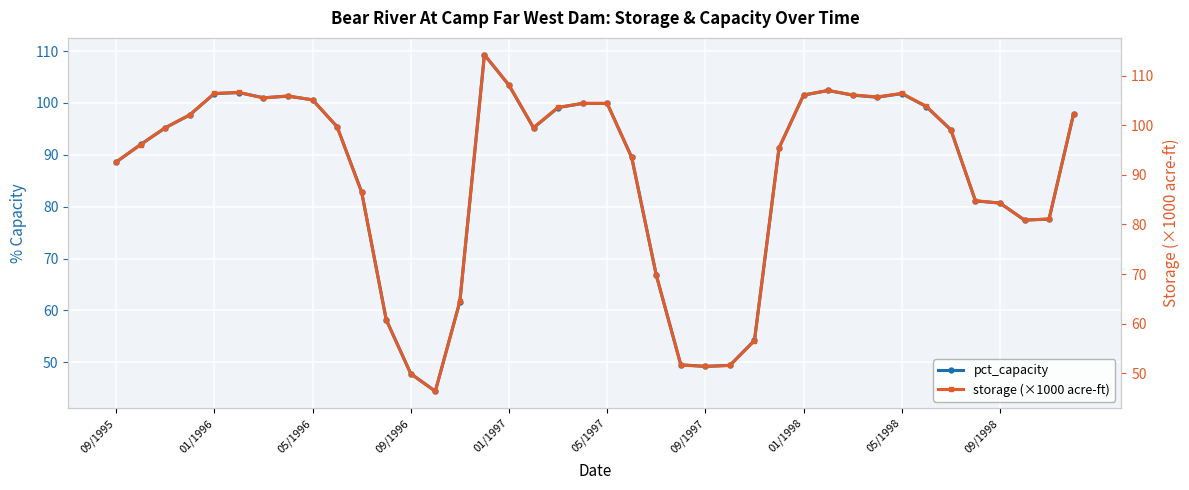

Reading left to right, extract all data points from this chart.

pct_capacity: 88.6	92.0	95.2	97.7	101.8	102.0	101.0	101.3	100.6	95.4	82.8	58.2	47.8	44.4	61.7	109.3	103.4	95.2	99.1	99.9	99.9	89.5	66.8	49.5	49.2	49.4	54.2	91.3	101.5	102.4	101.5	101.1	101.8	99.3	94.8	81.1	80.7	77.4	77.6	97.9
storage (×1000 acre-ft): 92.6	96.1	99.5	102.1	106.4	106.6	105.5	105.9	105.1	99.7	86.5	60.8	49.9	46.4	64.5	114.2	108.1	99.5	103.6	104.4	104.4	93.5	69.8	51.7	51.4	51.6	56.6	95.4	106.1	107.0	106.1	105.7	106.4	103.8	99.1	84.8	84.3	80.9	81.1	102.3